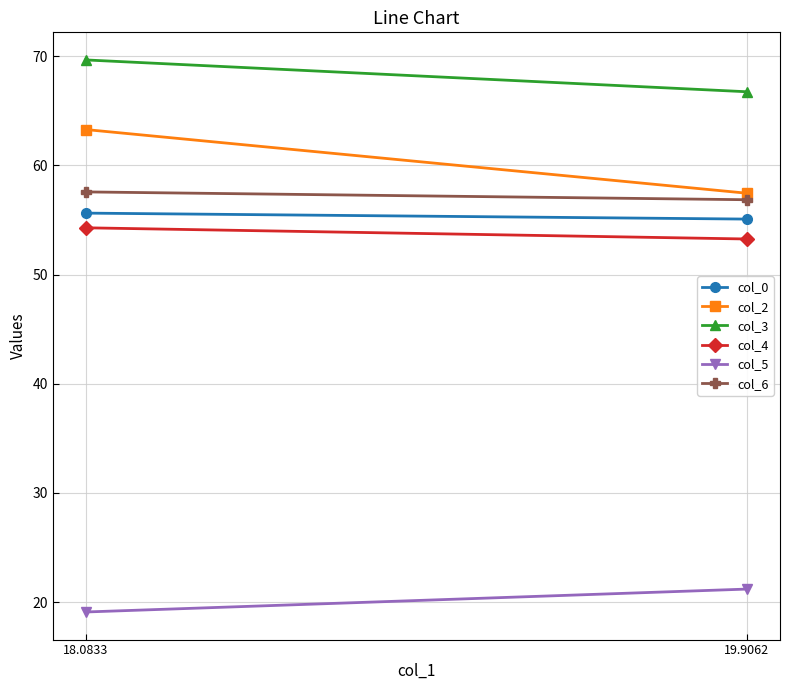

What position from the right is 19.9062?

1